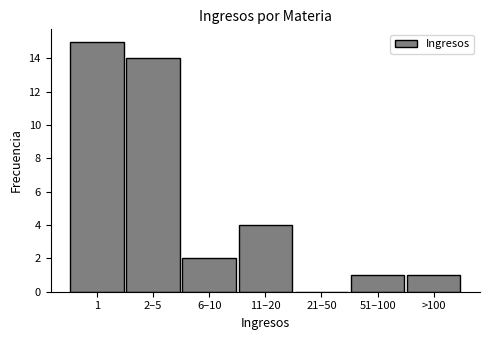

Reading right to left, what are all the values shown in this chart?

>100=1	51–100=1	21–50=0	11–20=4	6–10=2	2–5=14	1=15